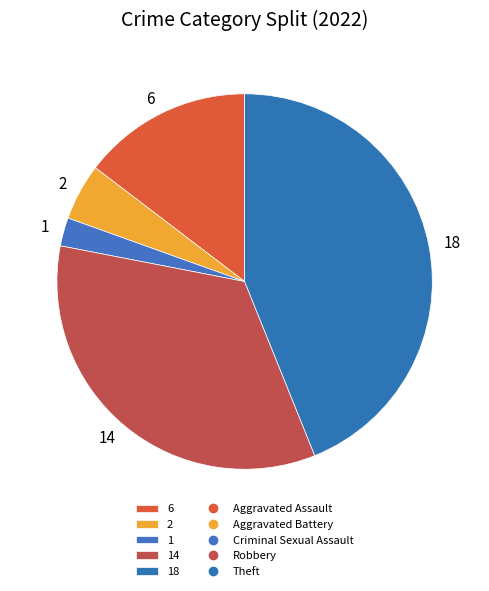

Approximately how many times larger is the value at 2 compared to 6?

0.3